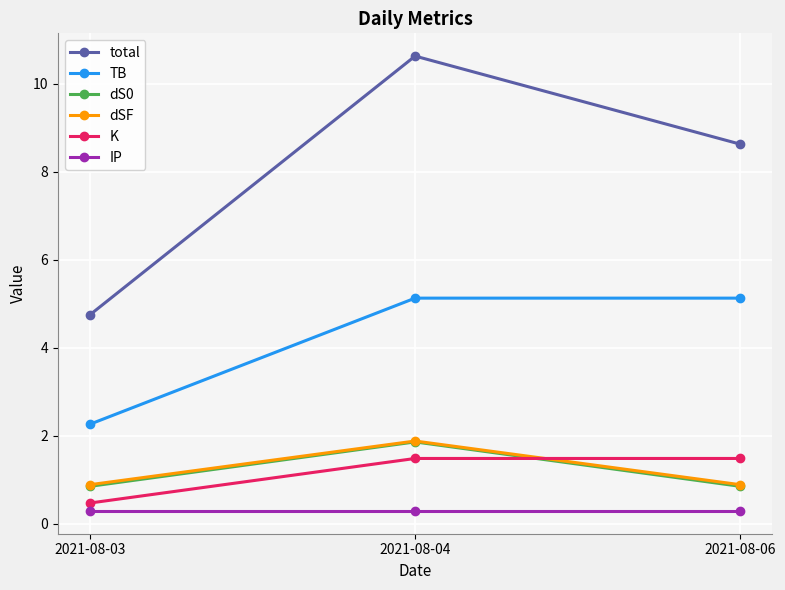

What is the greatest value displayed?

10.6